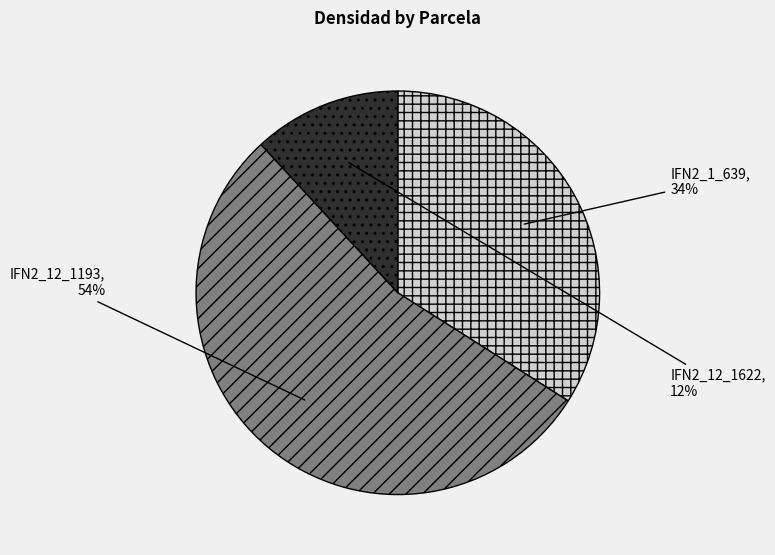

Is it true that IFN2_12_1193 is 49% of the pie?

False